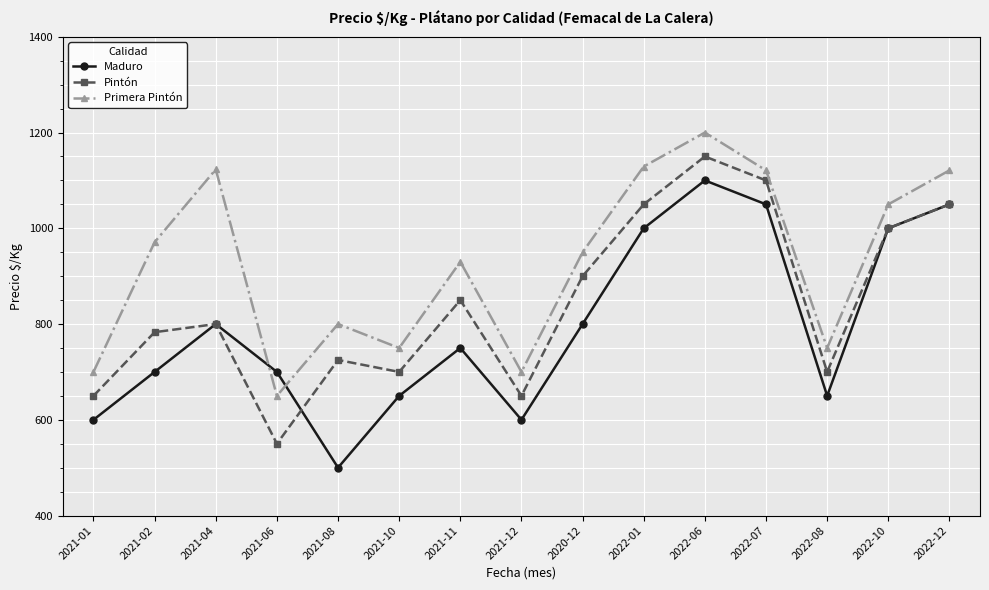

Is the value of Pintón at 2020-12 greater than the value of Maduro at 2022-08?

Yes